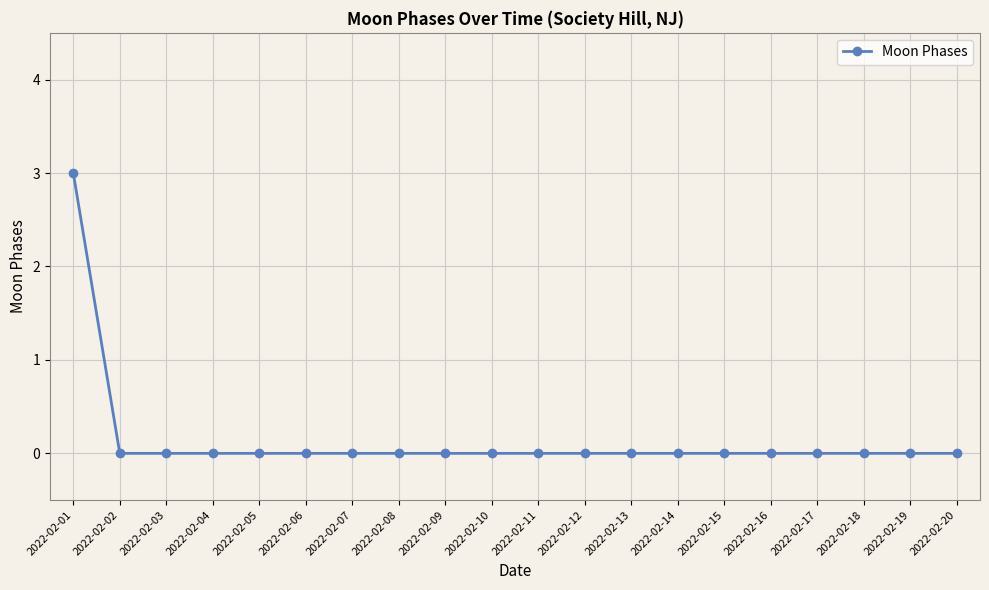

Count the values in the range 0 to 1.

19